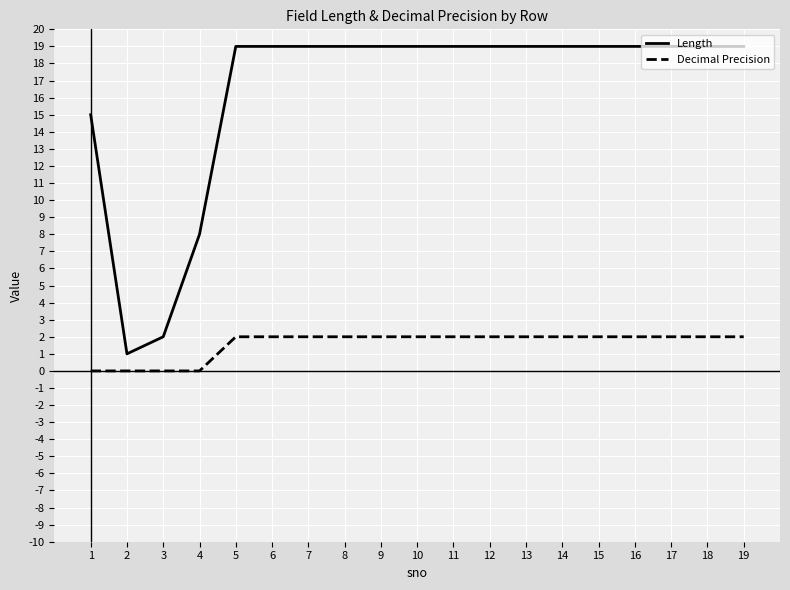

At 17, list the series in order from largest to smallest.

Length, Decimal Precision